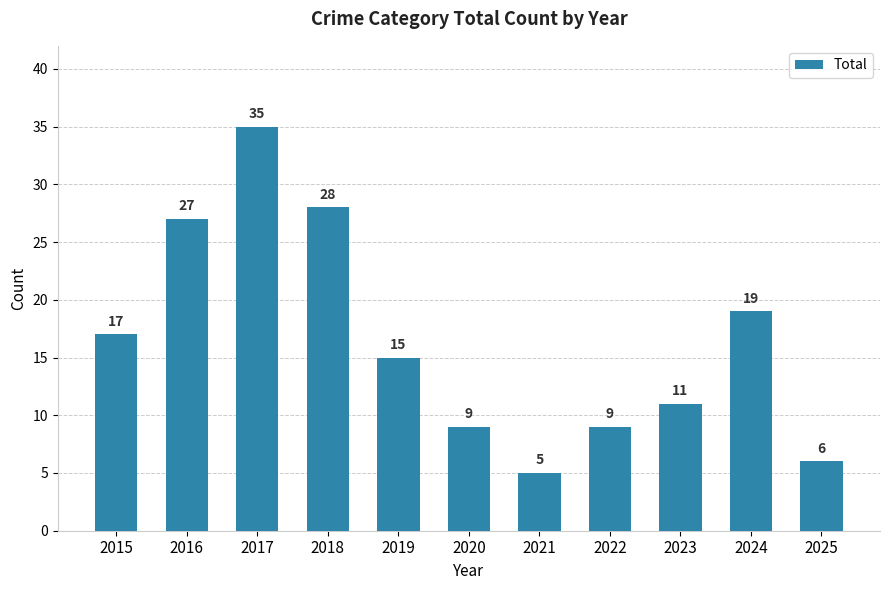

What is the maximum value shown in the chart?

35